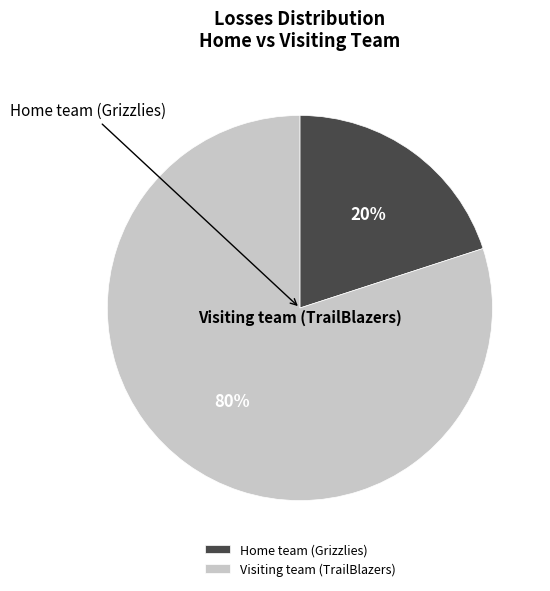

Rank the categories by value from lowest to highest.

Home team (Grizzlies), Visiting team (TrailBlazers)